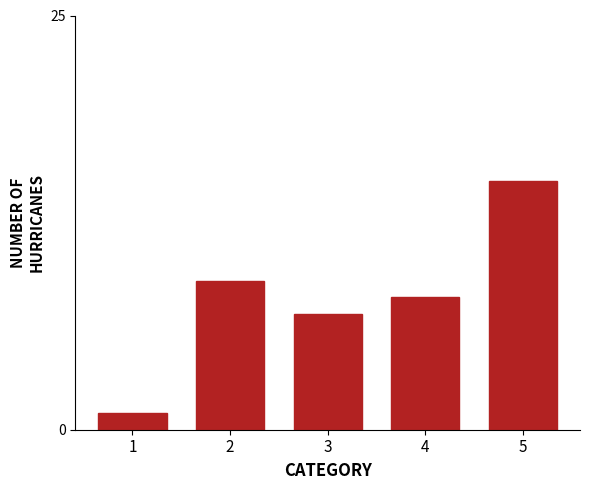

Reading left to right, what are all the values shown in this chart?

1	9	7	8	15